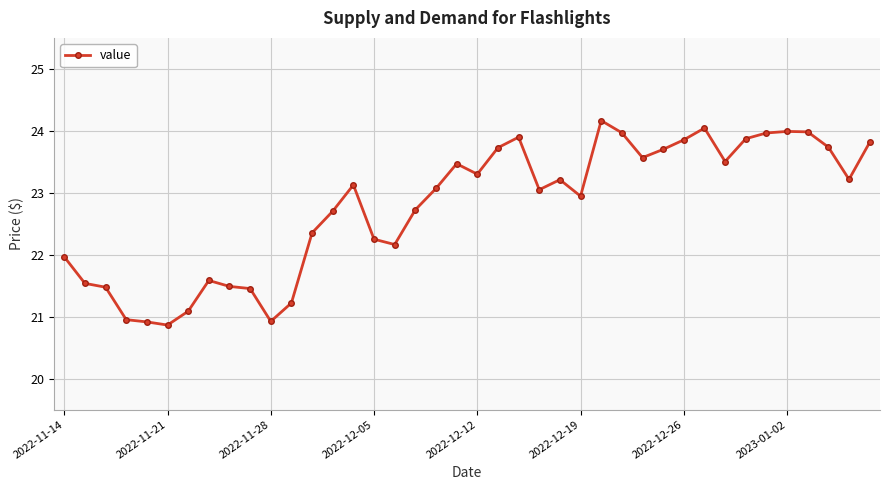

What is the value of the 13th point from the left?

22.4